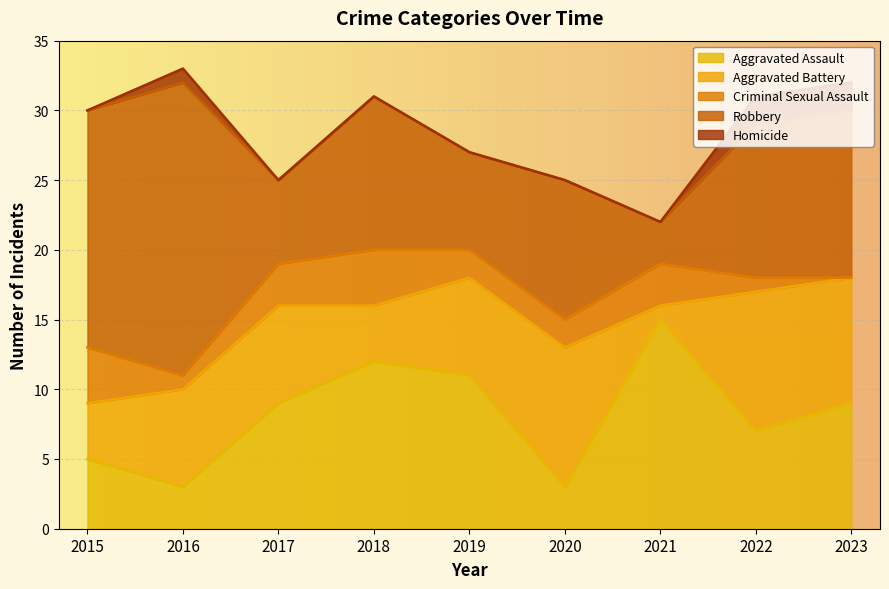

What is the maximum value for Aggravated Battery?

10